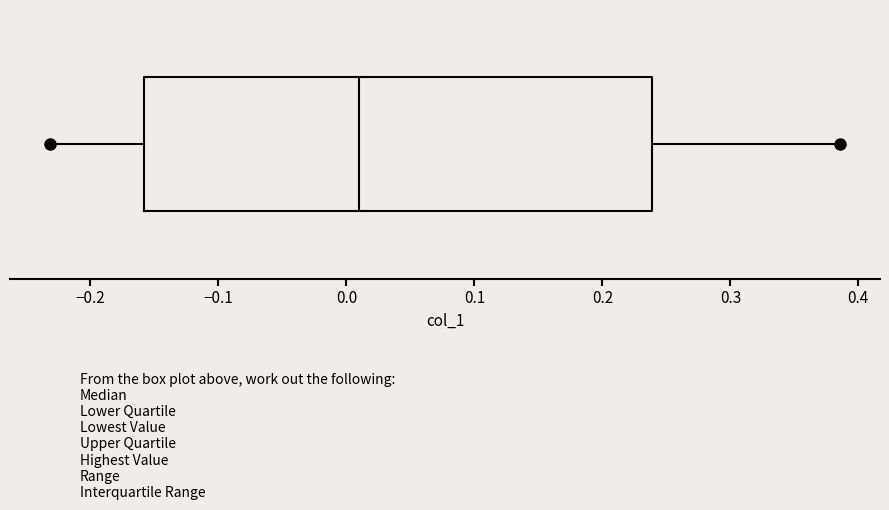

Read this box plot against the x-axis: the position of the median line, the range covered by the box, and the ends of both whiskers. The values are not printed on the chart, so give them approximately, as read against the axis.

median 0.01, box -0.16 to 0.24, whiskers -0.23 to 0.39